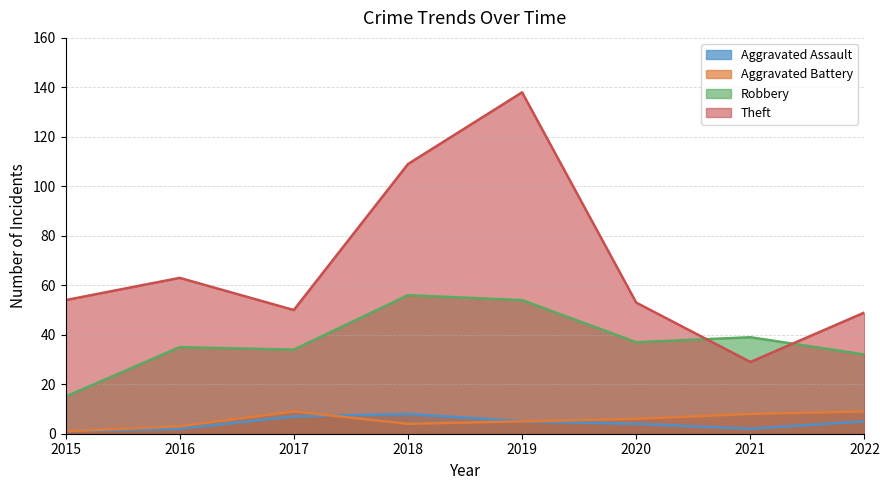

Reading left to right, transcribe all the data shown in this chart.

Aggravated Assault: 2015=1	2016=2	2017=7	2018=8	2019=5	2020=4	2021=2	2022=5
Aggravated Battery: 2015=1	2016=3	2017=9	2018=4	2019=5	2020=6	2021=8	2022=9
Robbery: 2015=15	2016=35	2017=34	2018=56	2019=54	2020=37	2021=39	2022=32
Theft: 2015=54	2016=63	2017=50	2018=109	2019=138	2020=53	2021=29	2022=49